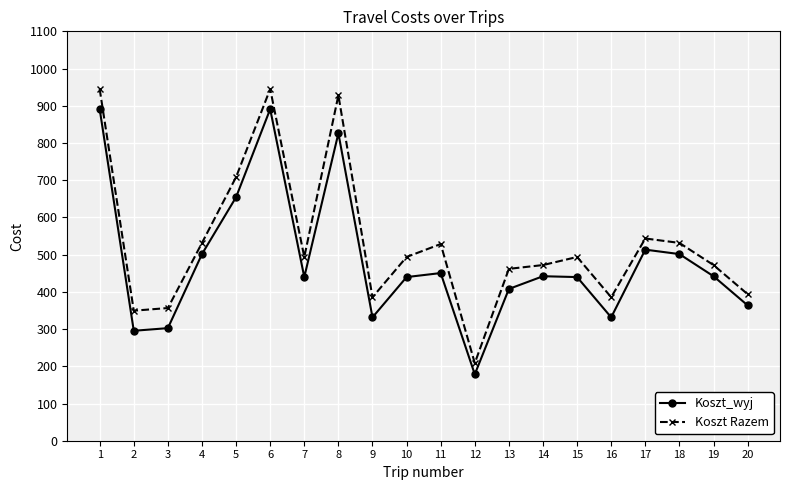

True or false: Koszt Razem and Koszt_wyj cross at least once.

False